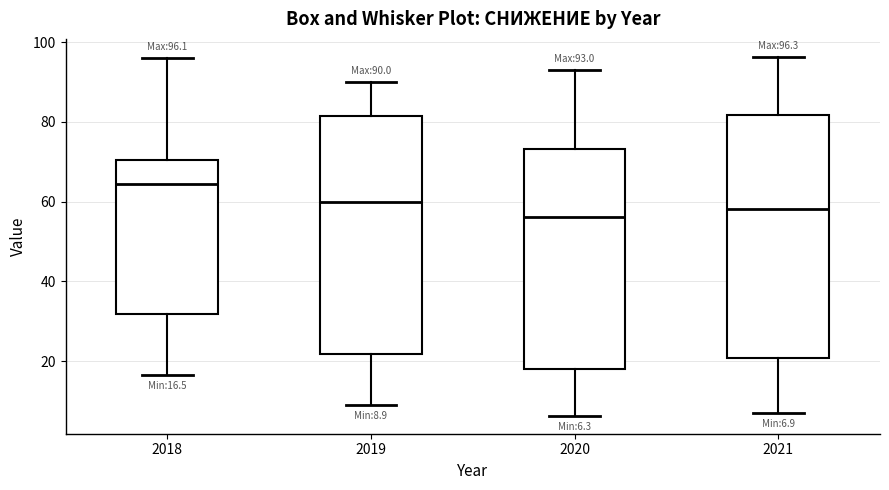

Which box's median line is the lowest?

2020